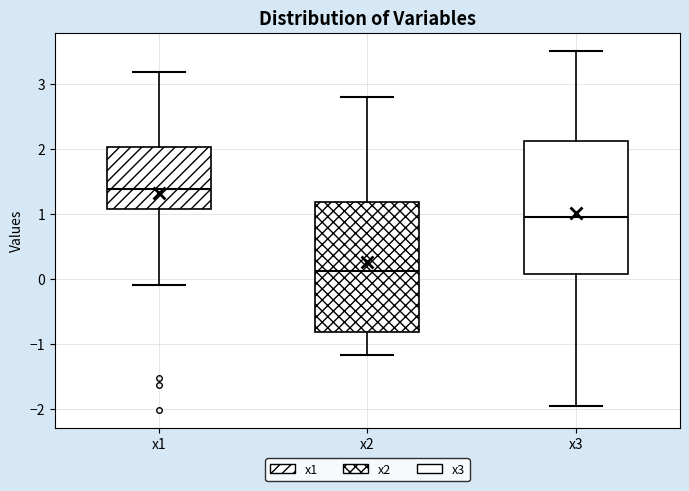

Which box's median line is the highest?

x1